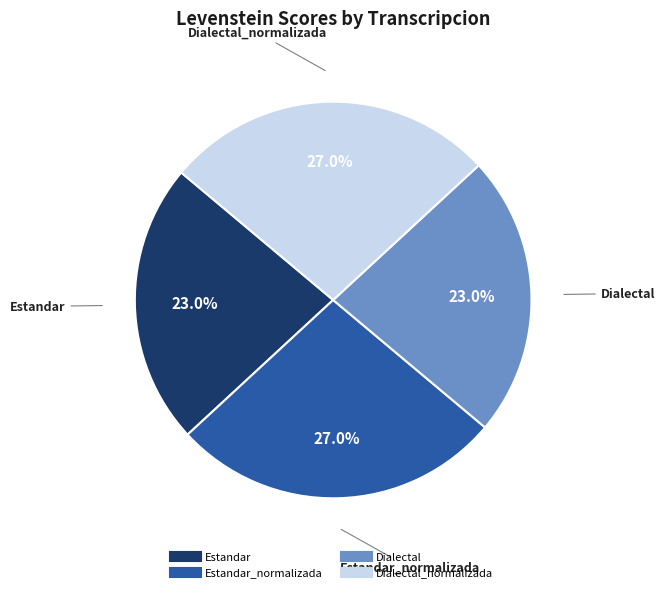

Does any single category account for the majority?

No